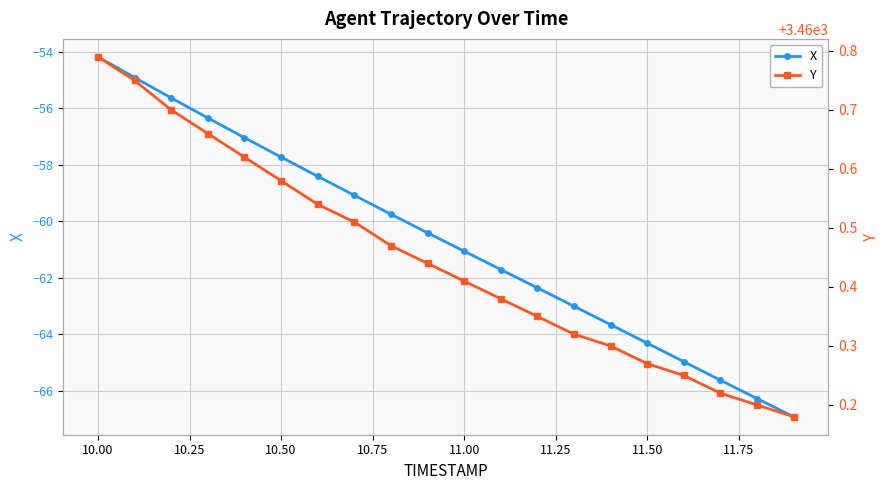

At which label does X first exceed -60?

10.00